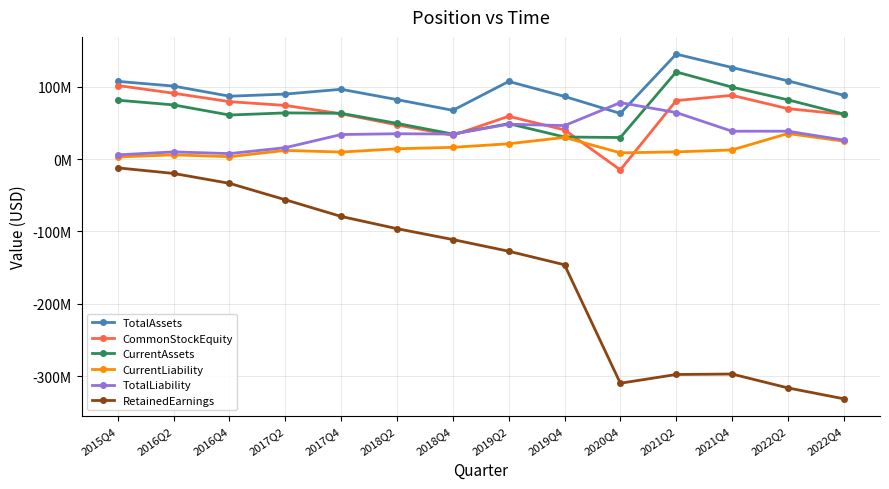

Where is the first local minimum for CommonStockEquity?

2018Q4